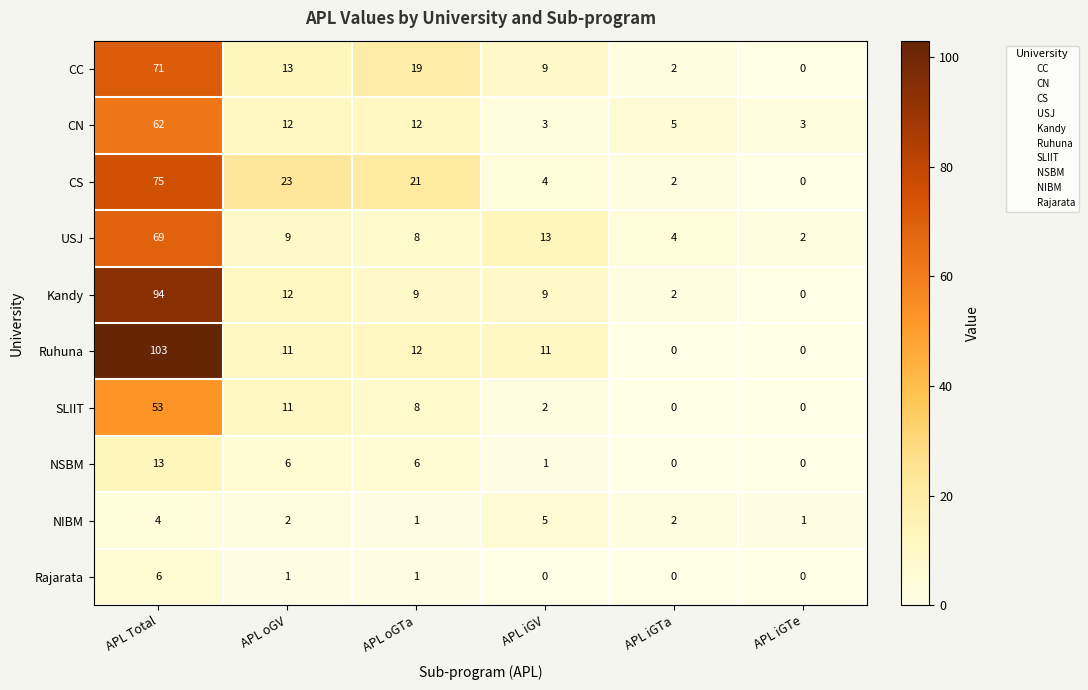

The value of SLIIT at APL iGTa is 0. True or false?

True